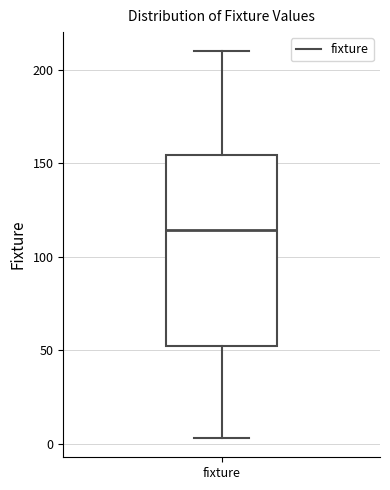

Transcribe this box plot: give where the median line is, the range the box spans, and where the two whiskers end, as read against the y-axis. The values are not printed on the chart, so give them approximately, as read against the axis.

median 115, box 55 to 155, whiskers 5 to 210